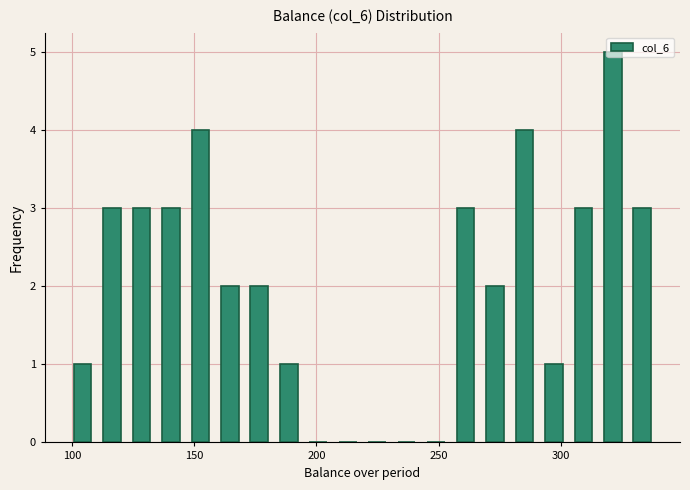

Around what value on the x-axis is the tallest bar? Give the approximate position of its centre, as read against the axis.

320